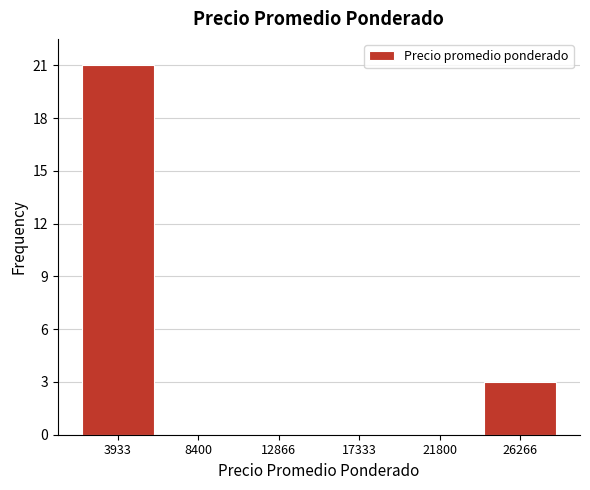

Reading left to right, list every bar in this chart as the range it spans on the x-axis followed by its height. Neither the bar edges nor the heights are printed on the chart, so give them approximately, as read against the axes.

1500 to 6000: 21
6000 to 10500: 0
10500 to 15000: 0
15000 to 19500: 0
19500 to 24000: 0
24000 to 28500: 3